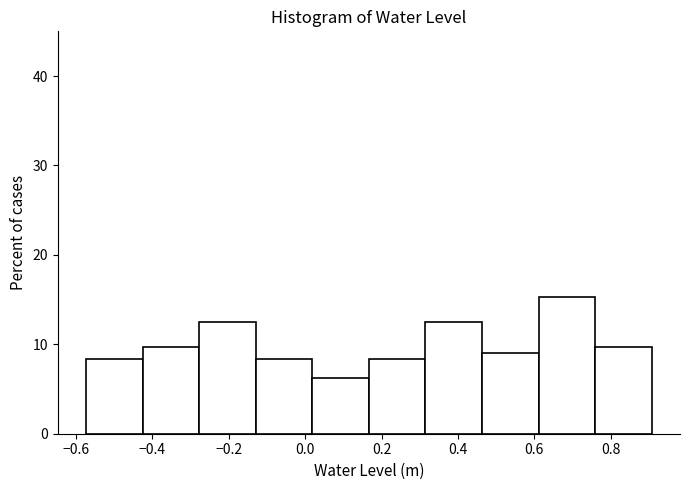

Reading left to right, list every bar in this chart as the range it spans on the x-axis followed by its height. Neither the bar edges nor the heights are printed on the chart, so give them approximately, as read against the axes.

-0.58 to -0.42: 8
-0.42 to -0.28: 10
-0.28 to -0.12: 13
-0.12 to 0.02: 8
0.02 to 0.16: 6
0.16 to 0.32: 8
0.32 to 0.46: 13
0.46 to 0.62: 9
0.62 to 0.76: 15
0.76 to 0.90: 10